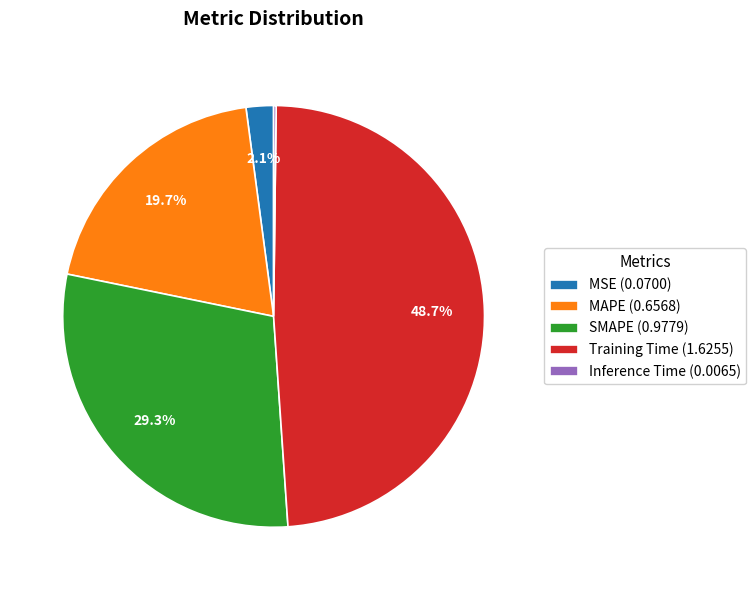

Combined, do MAPE and SMAPE account for over 50%?

No